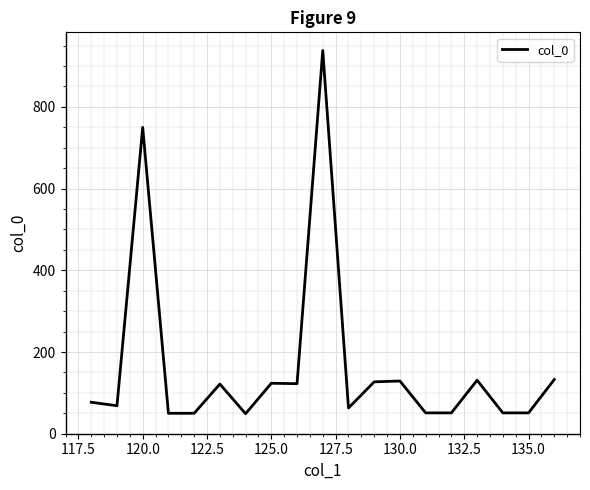

What is the greatest value displayed?

938.0